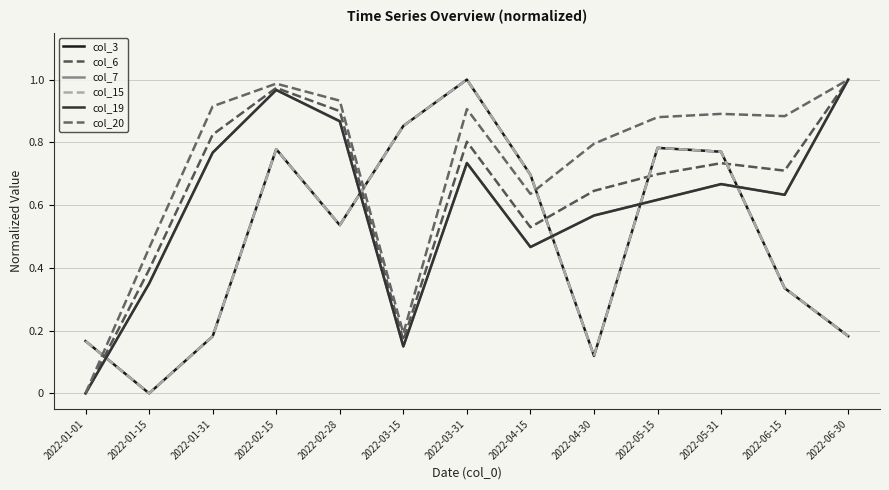

What position from the left is 2022-05-15?

10